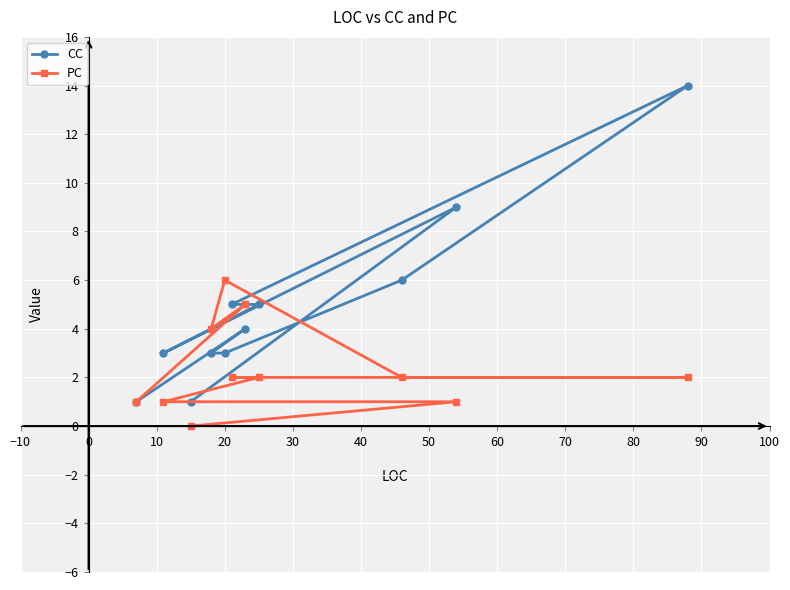

Rank the series by their maximum value, from highest to lowest.

CC, PC